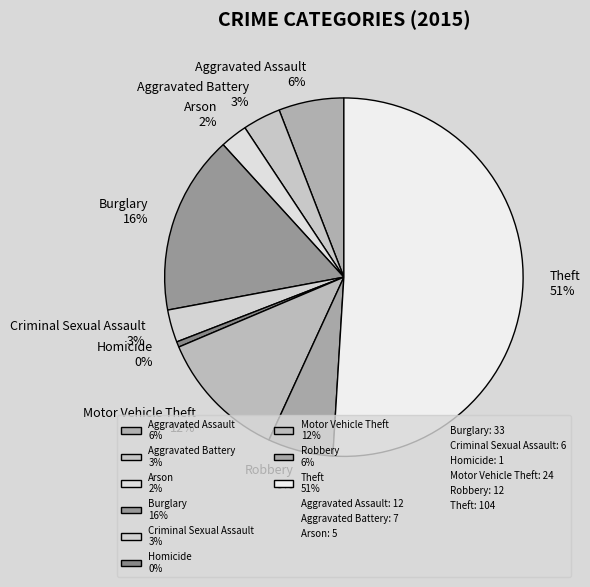

Which has a higher value, Homicide or Burglary?

Burglary